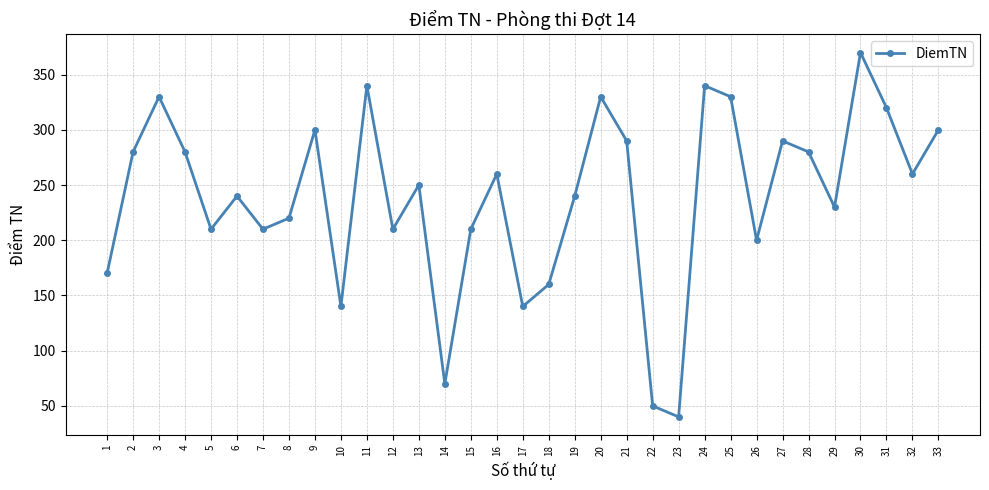

Which label corresponds to the largest value in the chart?

30